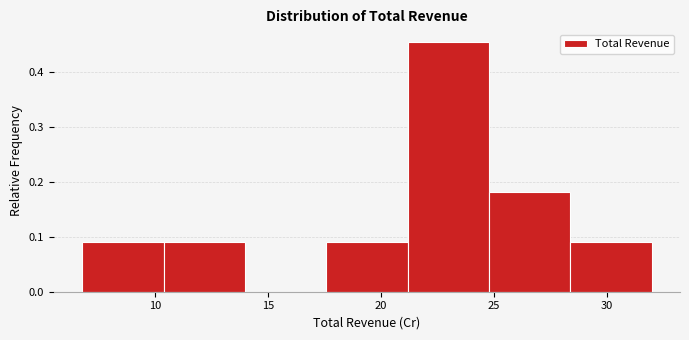

What is the height of the bar covering 17.5 to 21.0 on the x-axis? Neither the bar edges nor the heights are printed on the chart, so give them approximately, as read against the axes.

0.09